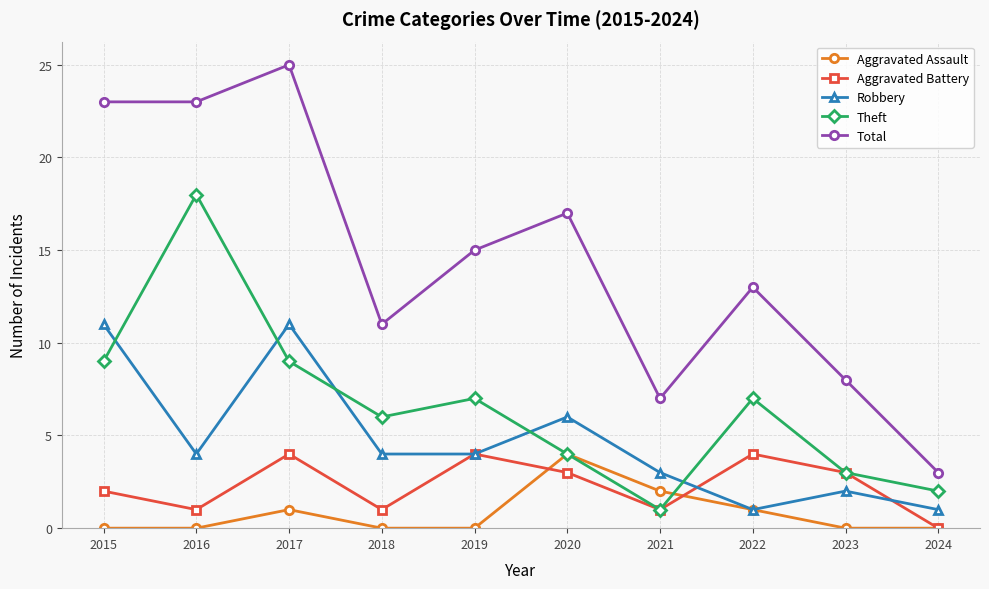

Where is the first local maximum for Total?

2017